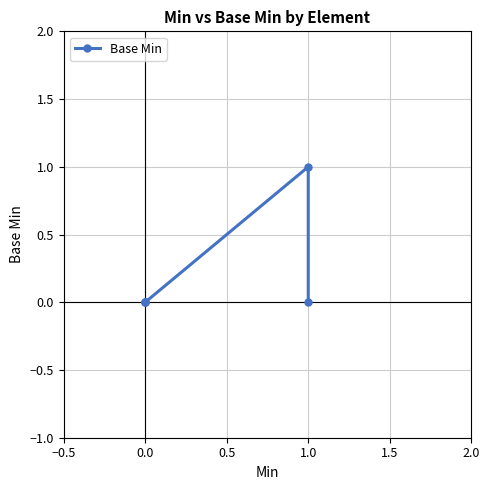

Count the number of values greater than 0.

1